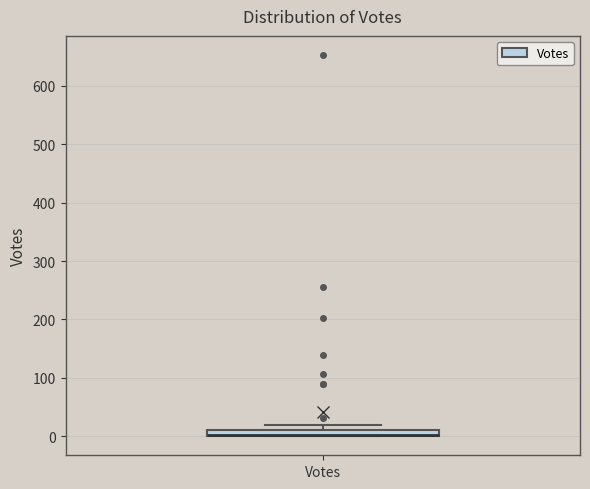

Where is the lower edge of the box for Votes on the y-axis? The values are not printed on the chart, so give them approximately, as read against the axis.

0